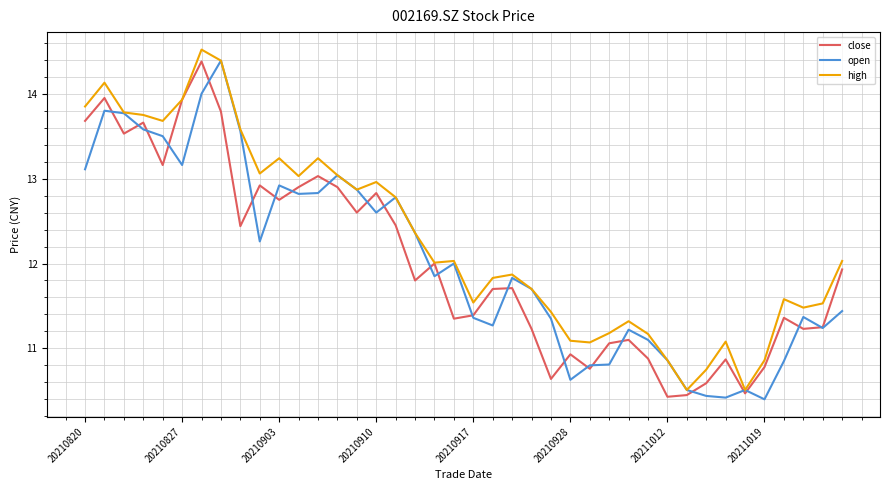

What is the highest value of the close series?

14.4